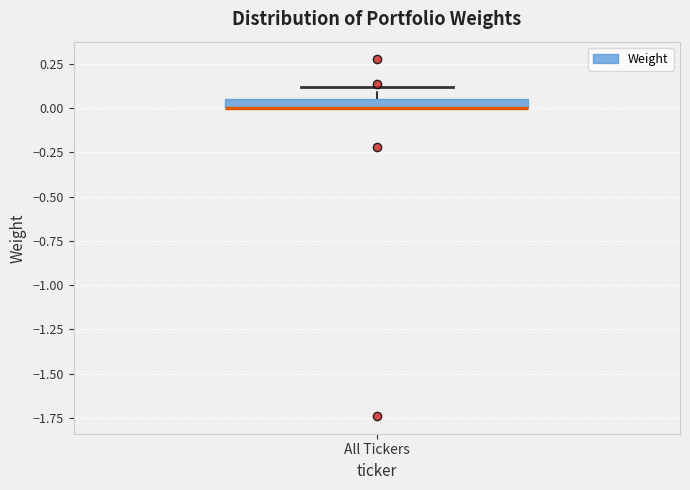

Where is the upper edge of the box for All Tickers on the y-axis? The values are not printed on the chart, so give them approximately, as read against the axis.

0.05